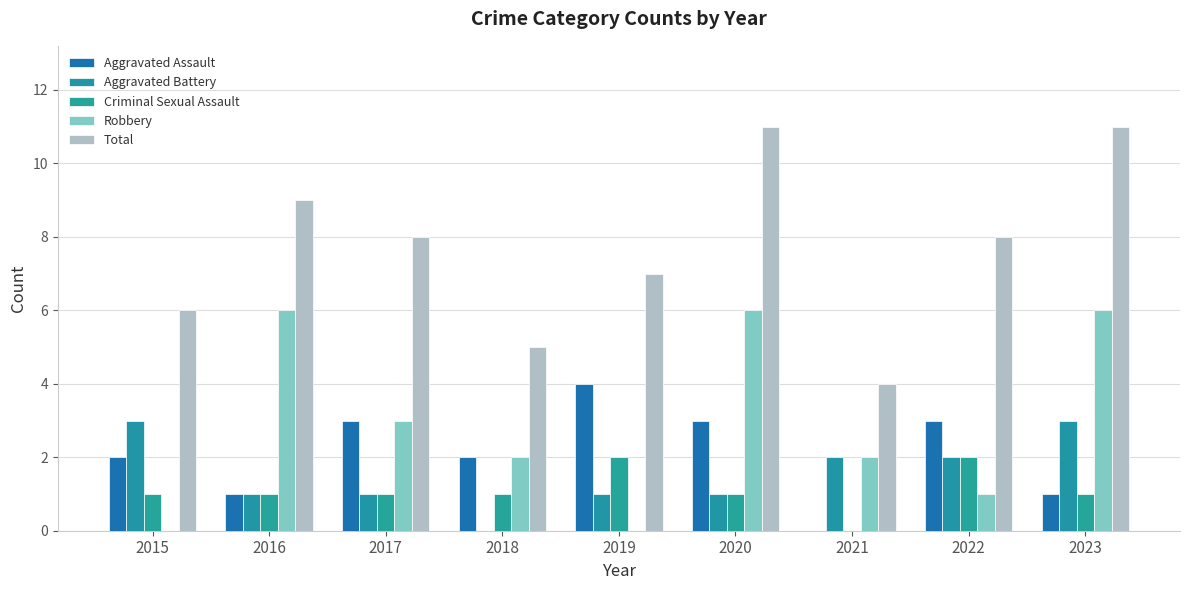

Reading right to left, transcribe all the data shown in this chart.

Aggravated Assault: 1	3	0	3	4	2	3	1	2
Aggravated Battery: 3	2	2	1	1	0	1	1	3
Criminal Sexual Assault: 1	2	0	1	2	1	1	1	1
Robbery: 6	1	2	6	0	2	3	6	0
Total: 11	8	4	11	7	5	8	9	6